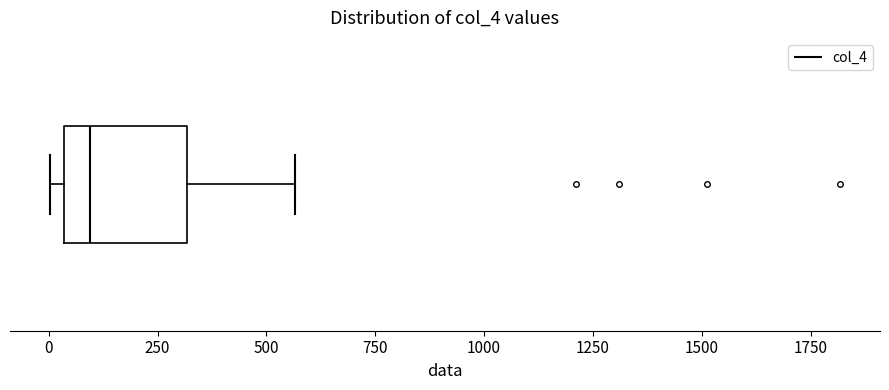

Transcribe this box plot: give where the median line is, the range the box spans, and where the two whiskers end, as read against the x-axis. The values are not printed on the chart, so give them approximately, as read against the axis.

median 100, box 50 to 300, whiskers 0 to 550